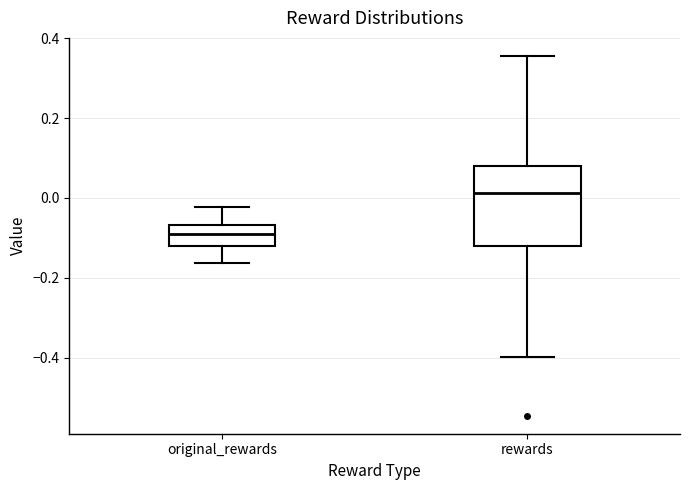

Where does the median line of the box for rewards sit on the y-axis? The values are not printed on the chart, so give them approximately, as read against the axis.

0.02